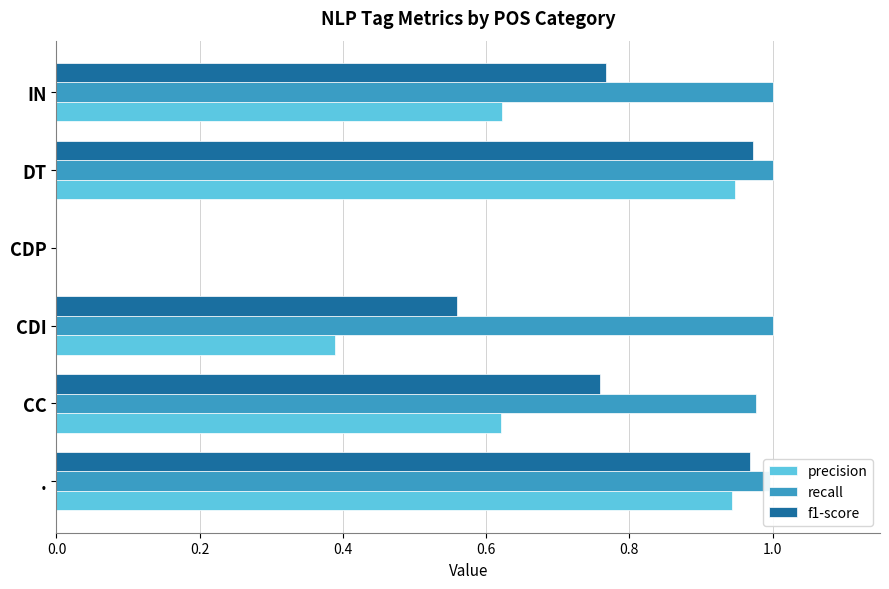

Which series has the largest total across all categories?

recall